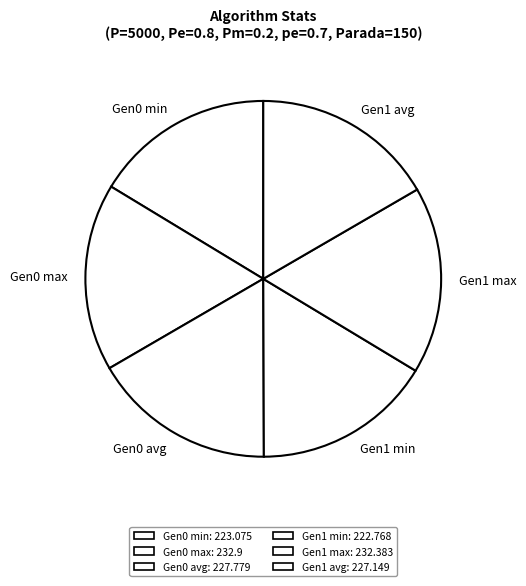

Is there any slice that represents more than half of the pie?

No